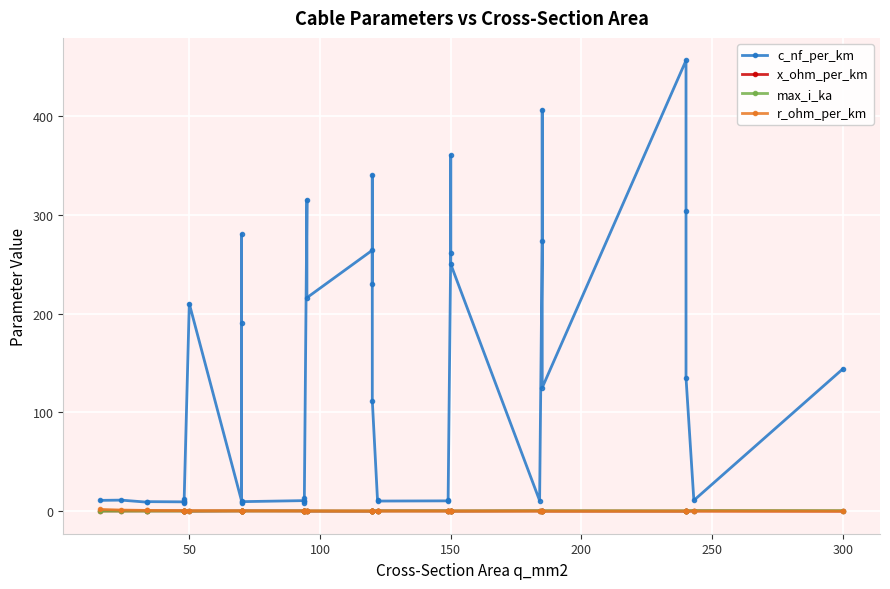

How many values in the c_nf_per_km series exceed 13?

20